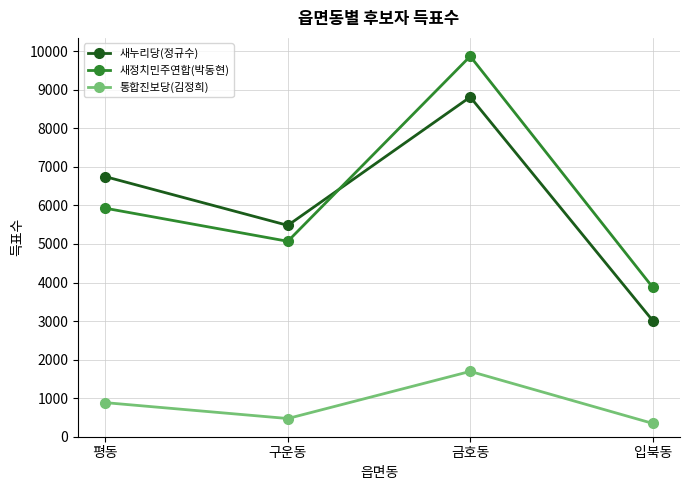

In 새누리당(정규수), how many points are higher than both neighbors (excluding endpoints)?

1